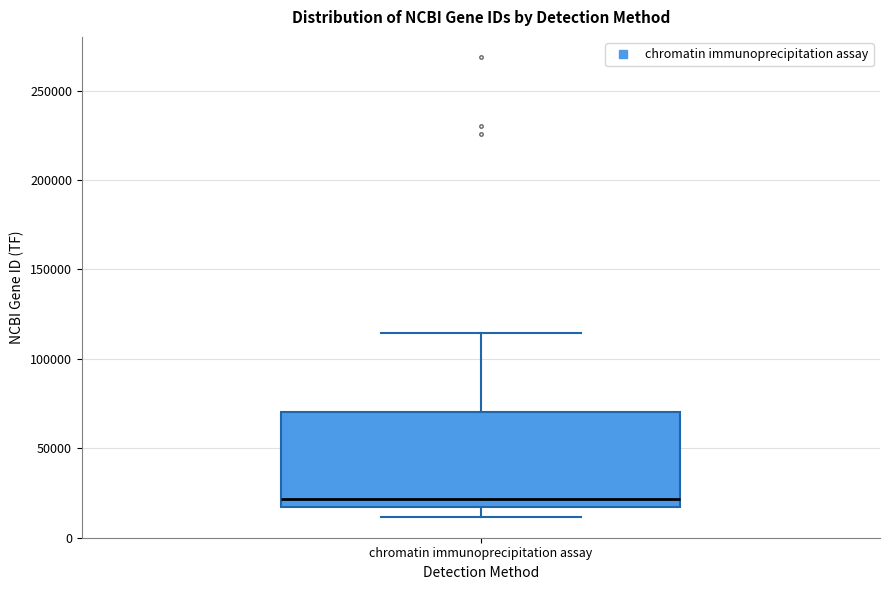

Transcribe this box plot: give where the median line is, the range the box spans, and where the two whiskers end, as read against the y-axis. The values are not printed on the chart, so give them approximately, as read against the axis.

median 20000, box 15000 to 70000, whiskers 10000 to 115000